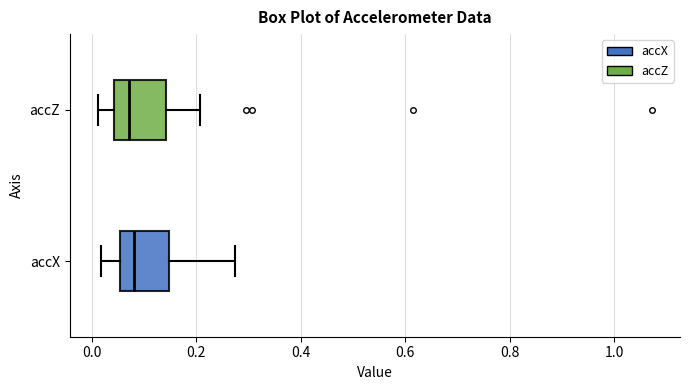

Where is the left edge of the box for accZ on the x-axis? The values are not printed on the chart, so give them approximately, as read against the axis.

0.04